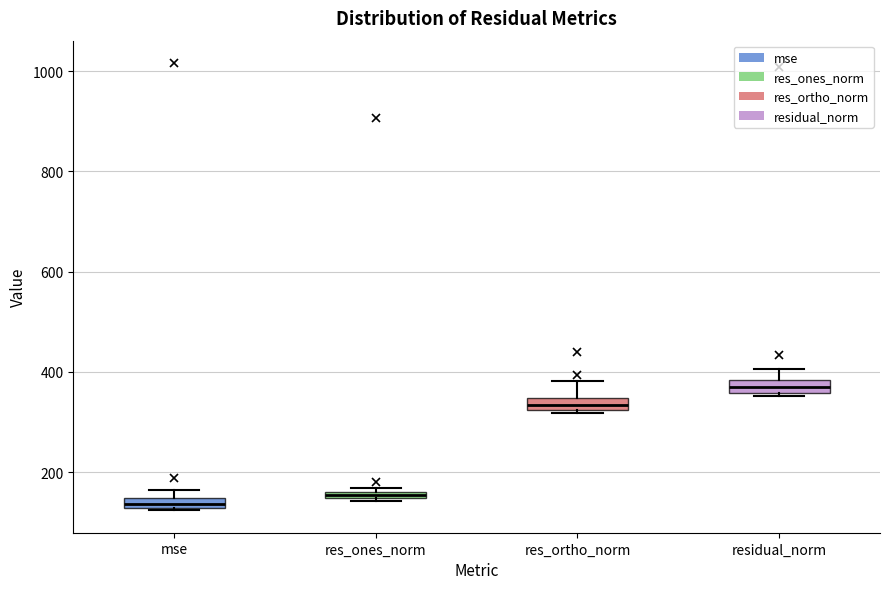

Where is the upper edge of the box for res_ones_norm on the y-axis? The values are not printed on the chart, so give them approximately, as read against the axis.

160